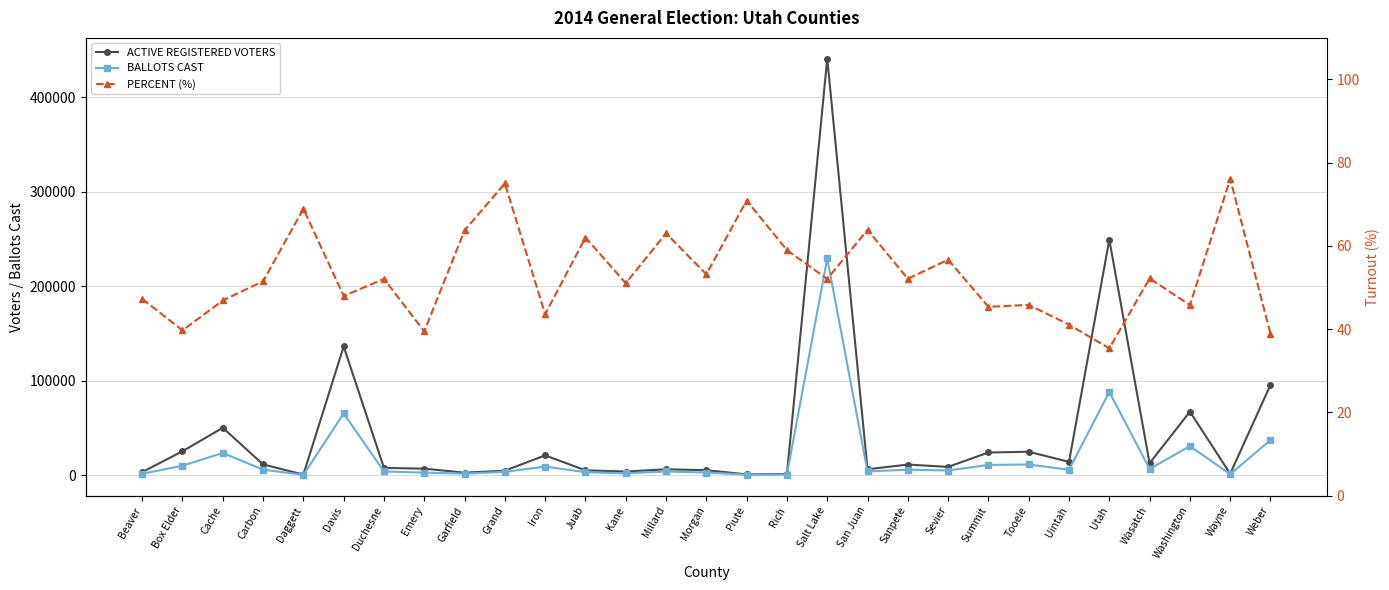

Between Morgan and Salt Lake, which series saw the biggest shift?

ACTIVE REGISTERED VOTERS